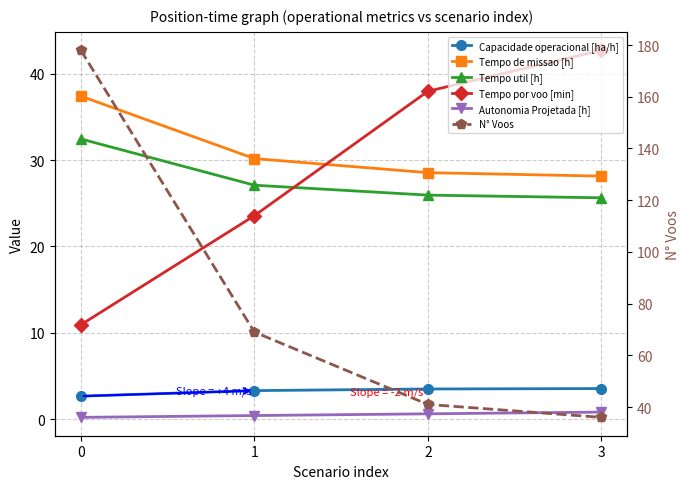

What is the value of the N° Voos point at the 4th from the left?

36.0